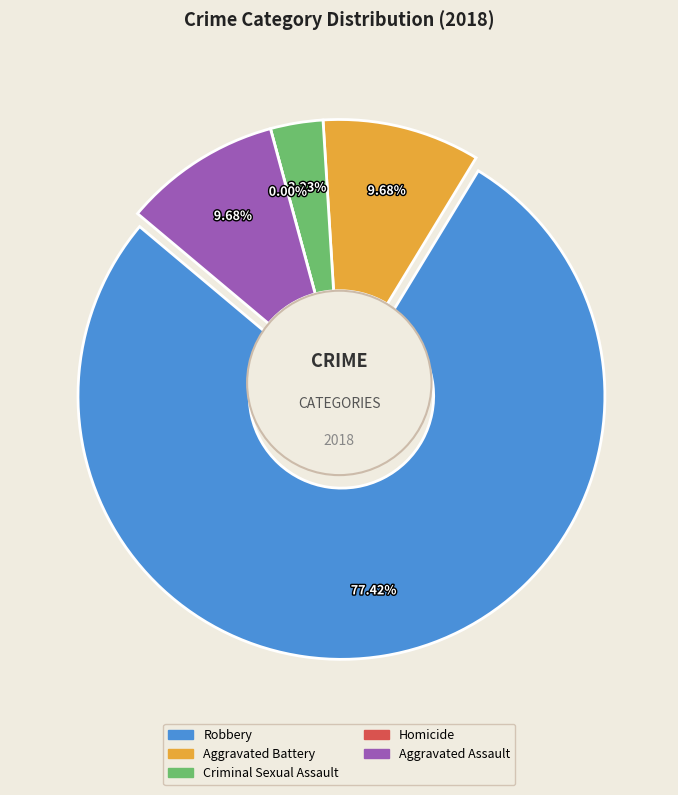

Which slice is the smallest?

Homicide